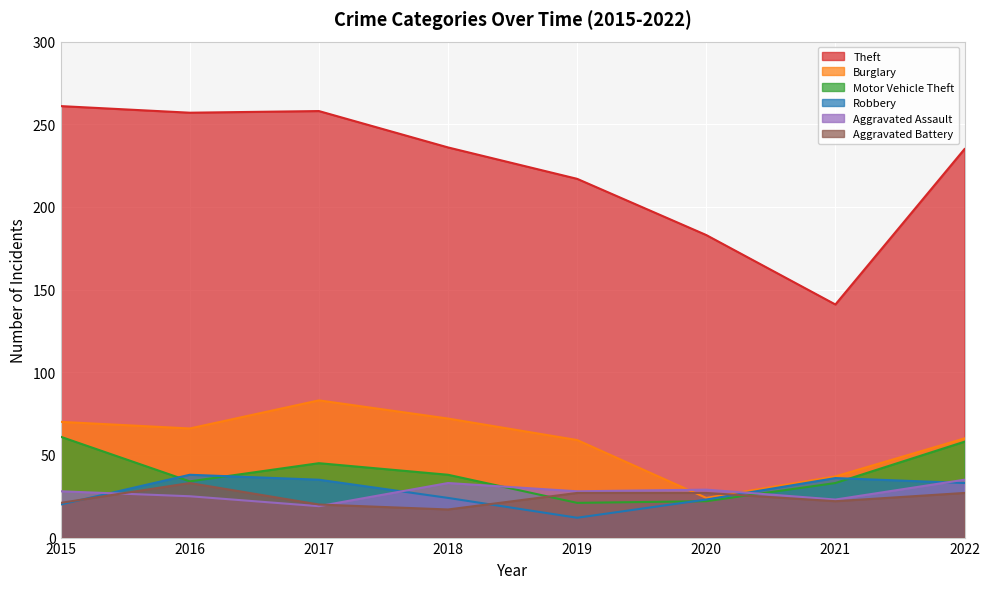

The Aggravated Assault series shows 33 at 2018. True or false?

True